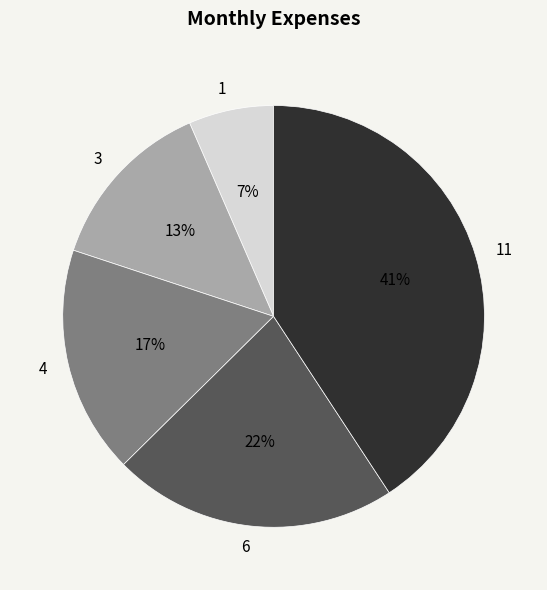

Which slice is the largest?

11